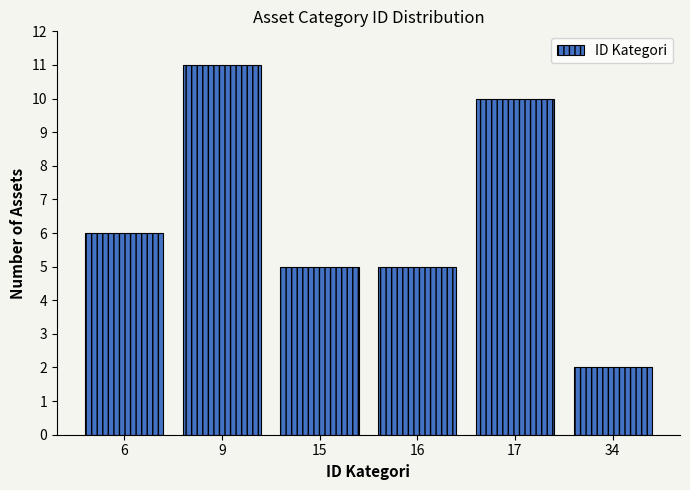

Reading right to left, what are all the values shown in this chart?

2	10	5	5	11	6